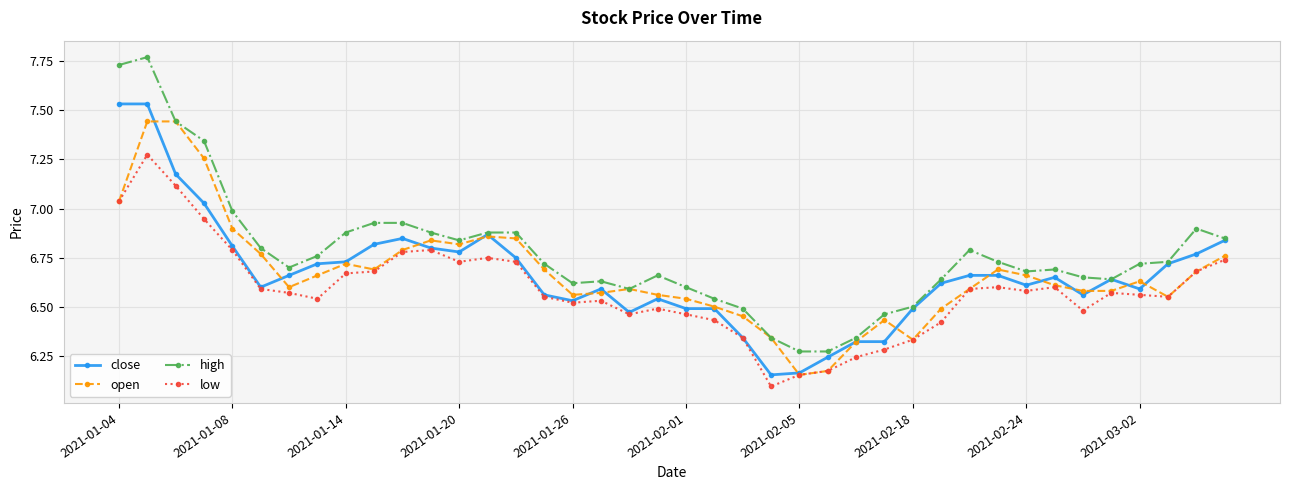

At how many categories does at least one series exceed 6?

40